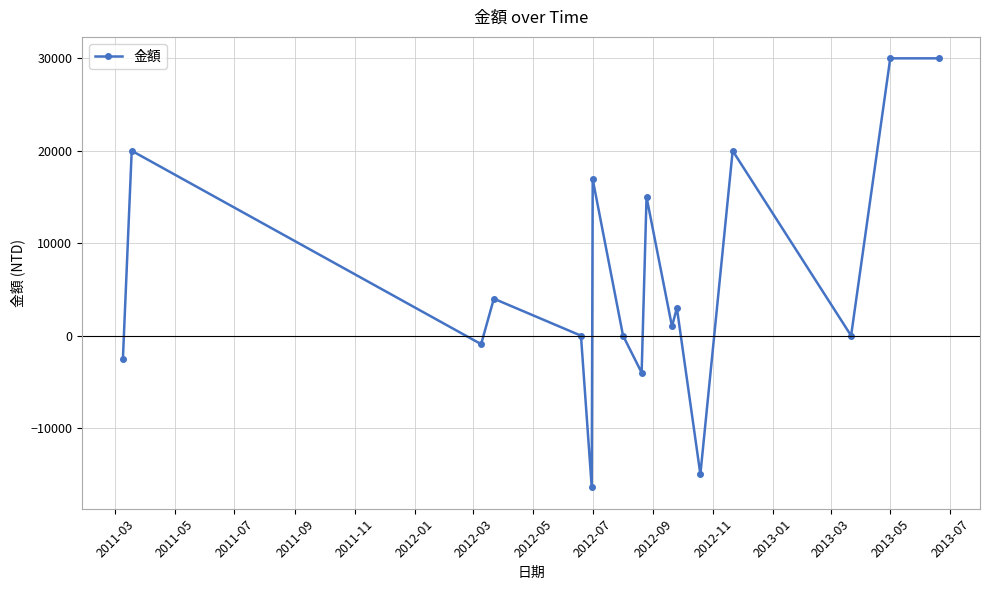

What is the sum of all values?

101100